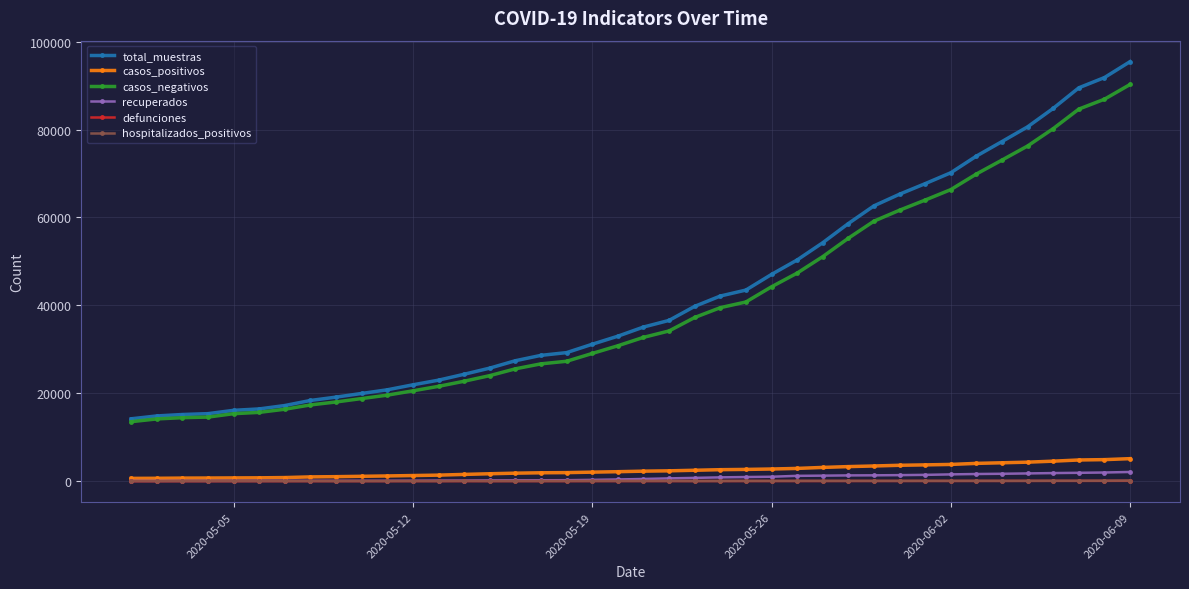

What is the minimum value for casos_negativos?

13552